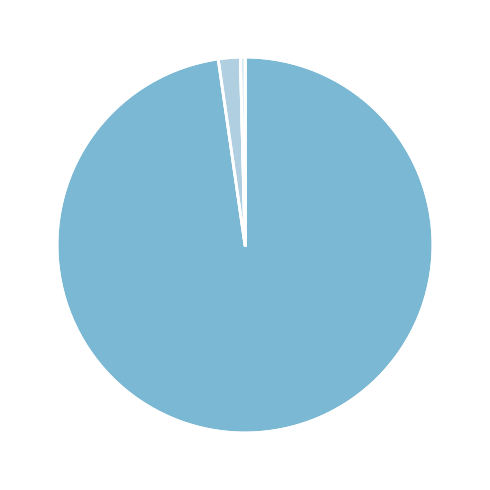

Is there any slice that represents more than half of the pie?

Yes